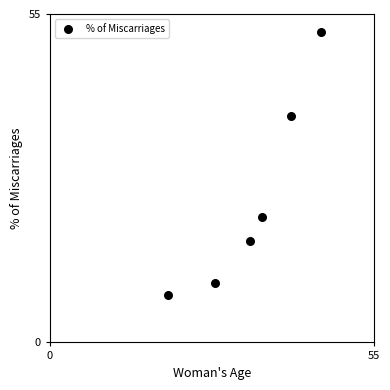

What Y value in the scatter plot is closest to 30?

38